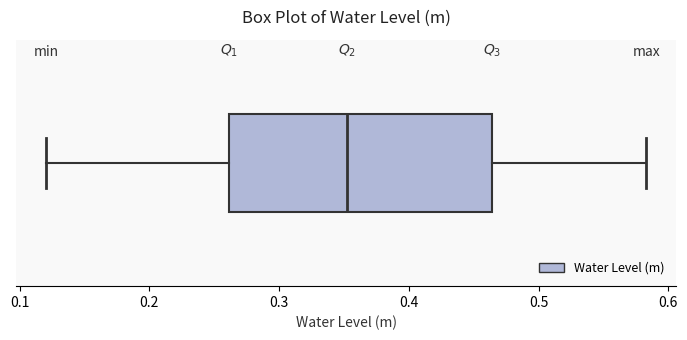

Read this box plot against the x-axis: the position of the median line, the range covered by the box, and the ends of both whiskers. The values are not printed on the chart, so give them approximately, as read against the axis.

median 0.35, box 0.26 to 0.46, whiskers 0.12 to 0.58